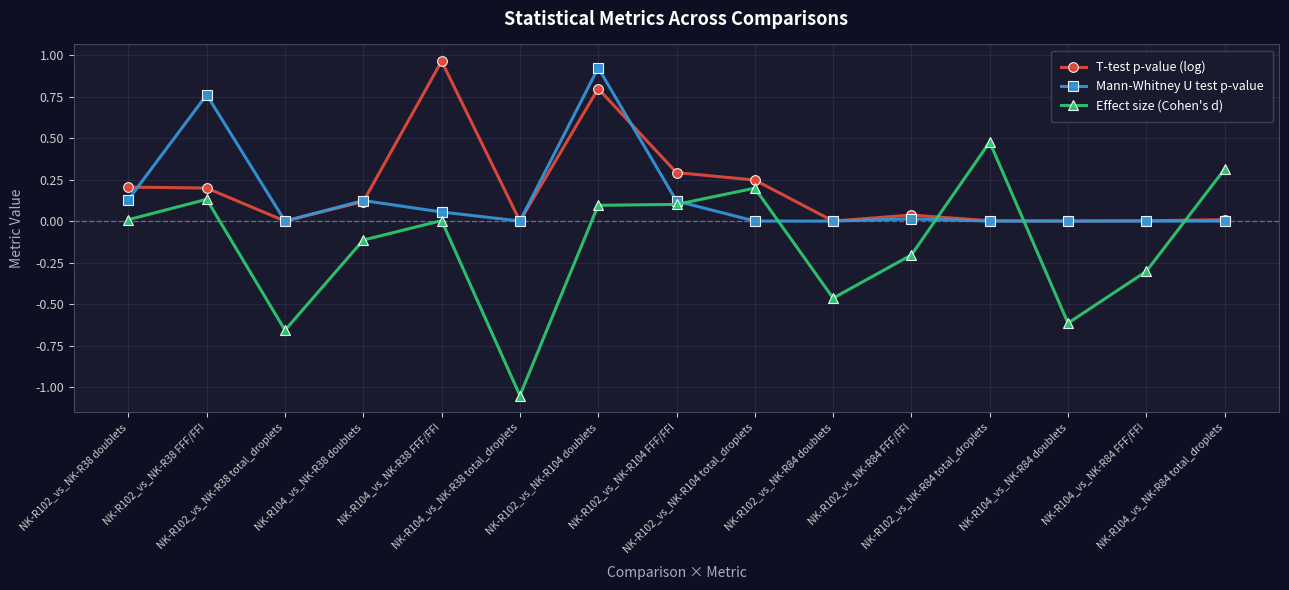

Which series has the widest spread of values?

Effect size (Cohen's d)